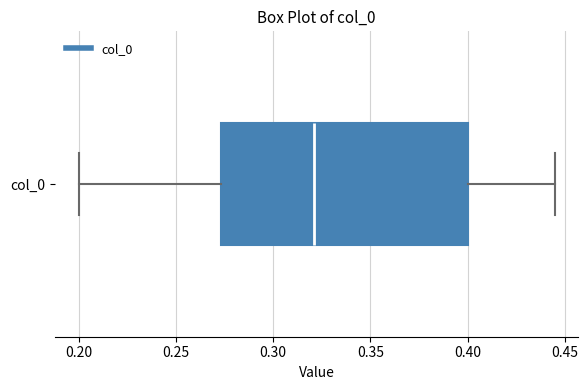

Transcribe this box plot: give where the median line is, the range the box spans, and where the two whiskers end, as read against the x-axis. The values are not printed on the chart, so give them approximately, as read against the axis.

median 0.320, box 0.275 to 0.400, whiskers 0.200 to 0.445